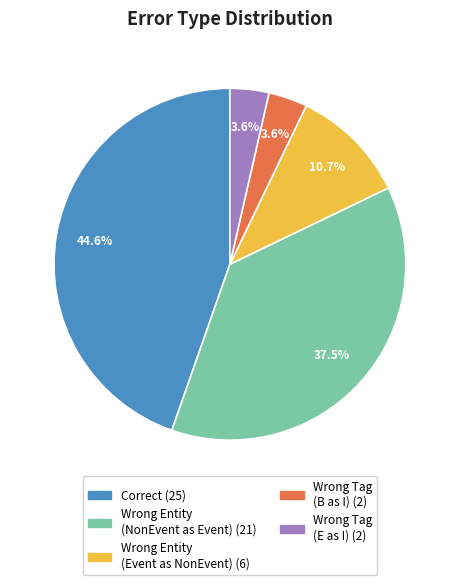

How many slices are in this pie chart?

5